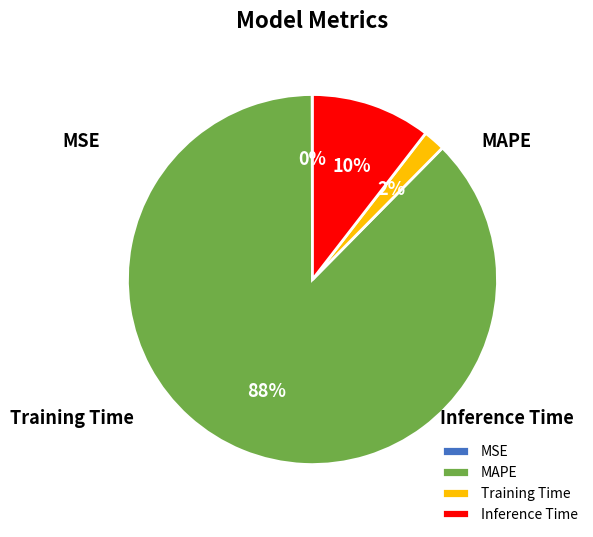

Is the sum of MSE and Inference Time greater than half?

No